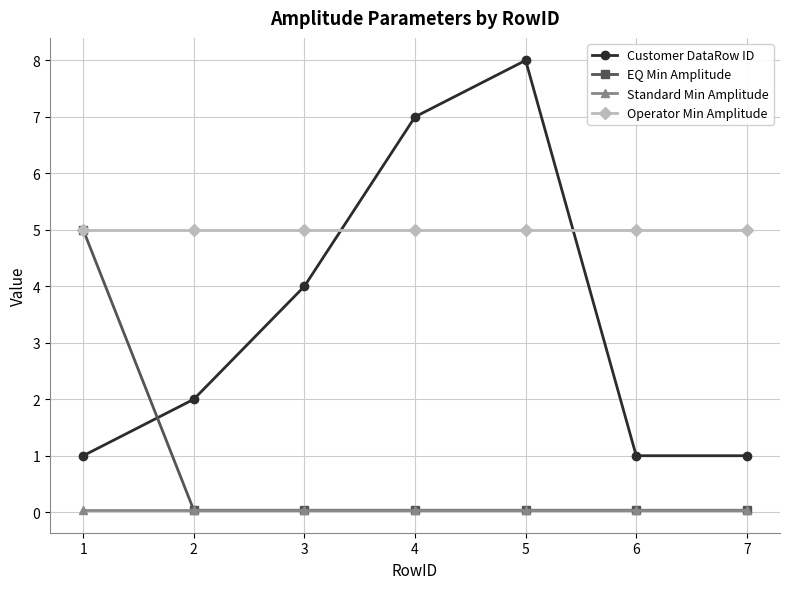

The Standard Min Amplitude series shows 0.0 at 3. True or false?

True